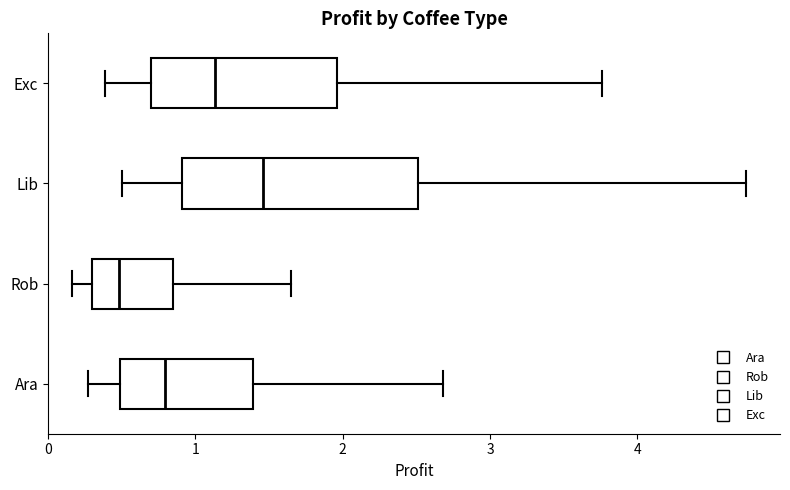

Reading bottom to top, transcribe this box plot: for each box, give where its median line is, the range the box spans, and where its two whiskers end, as read against the x-axis. The values are not printed on the chart, so give them approximately, as read against the axis.

Ara: median 0.8, box 0.5 to 1.4, whiskers 0.3 to 2.7
Rob: median 0.5, box 0.3 to 0.8, whiskers 0.2 to 1.6
Lib: median 1.5, box 0.9 to 2.5, whiskers 0.5 to 4.7
Exc: median 1.1, box 0.7 to 2.0, whiskers 0.4 to 3.8